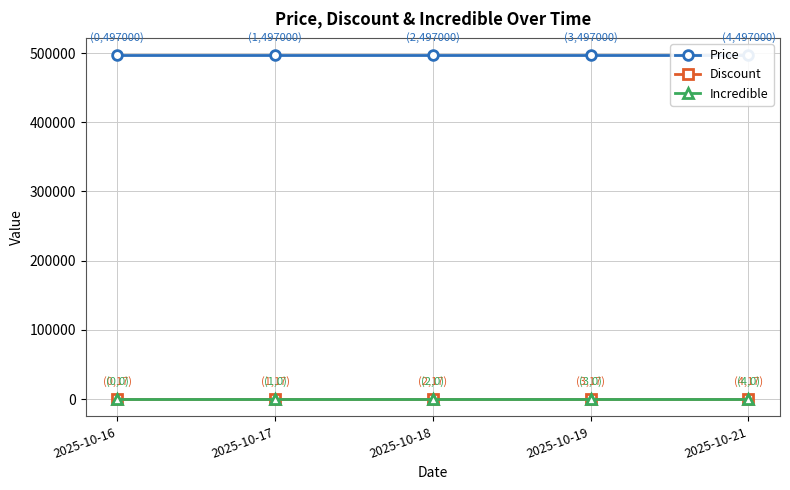

What are all the series names shown in the legend?

Price, Discount, Incredible